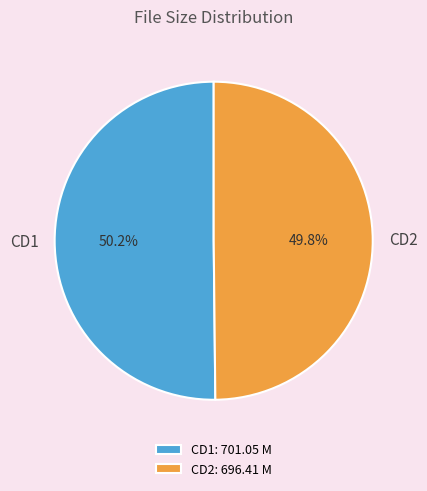

Count the number of slices in the pie.

2